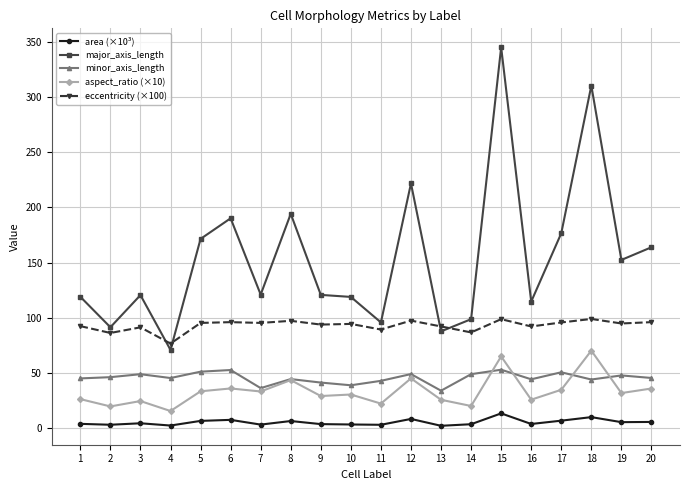

After their last crossing, which series has the higher values: minor_axis_length or aspect_ratio (×10)?

minor_axis_length